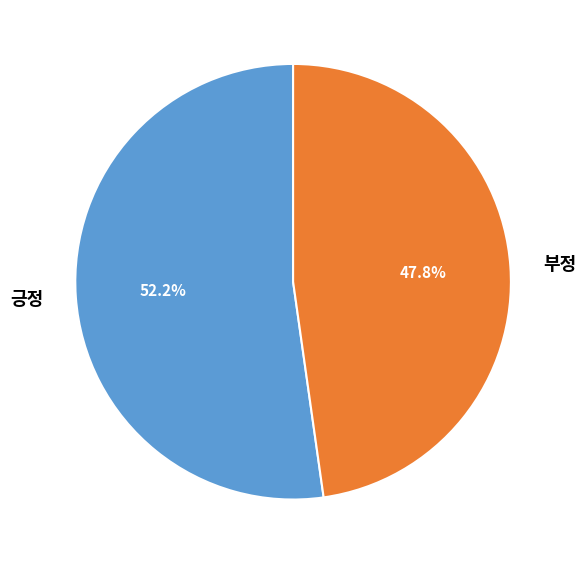

Which slice is the smallest?

부정